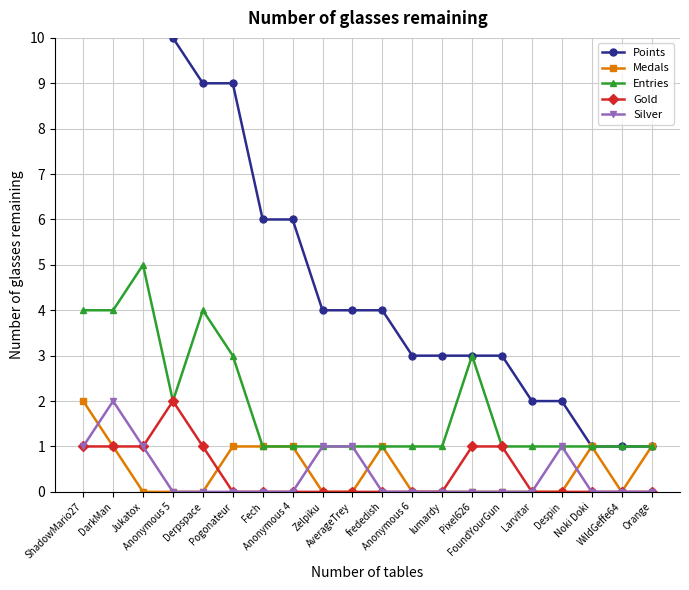

Is it true that Points equals 0 at WildGeffe64?

False